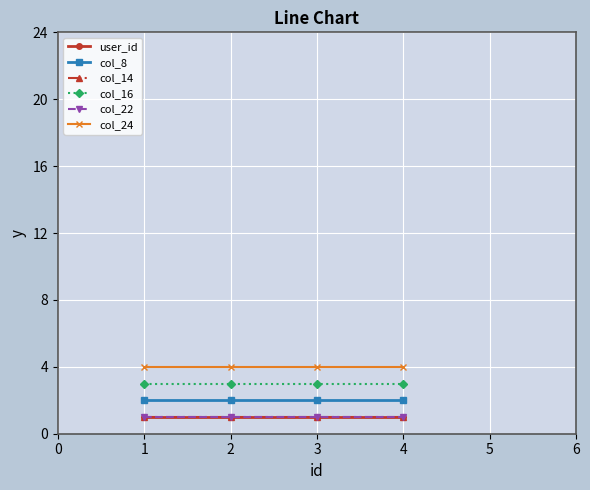

Does the chart have visible grid lines?

Yes